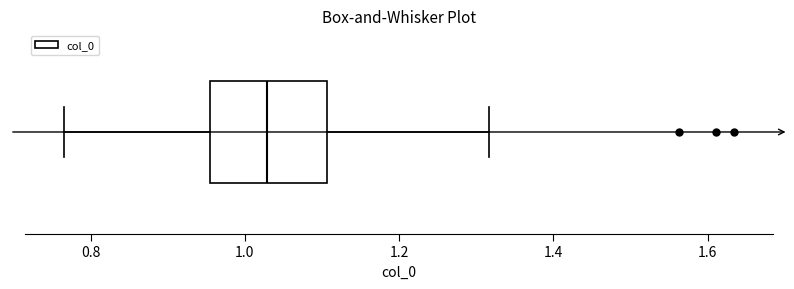

Where is the left edge of the box on the x-axis? The values are not printed on the chart, so give them approximately, as read against the axis.

0.96